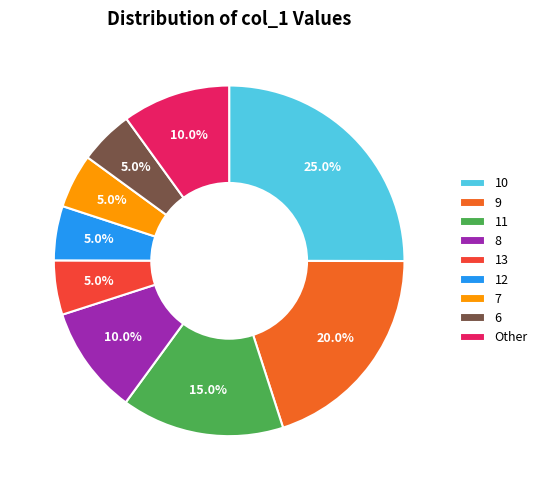

How many segments does this pie chart have?

9